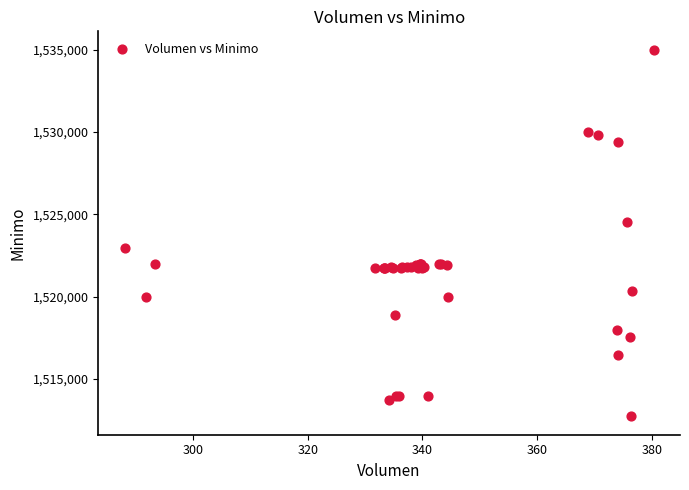

What Y value in the scatter plot is closest to 1523862?

1524513